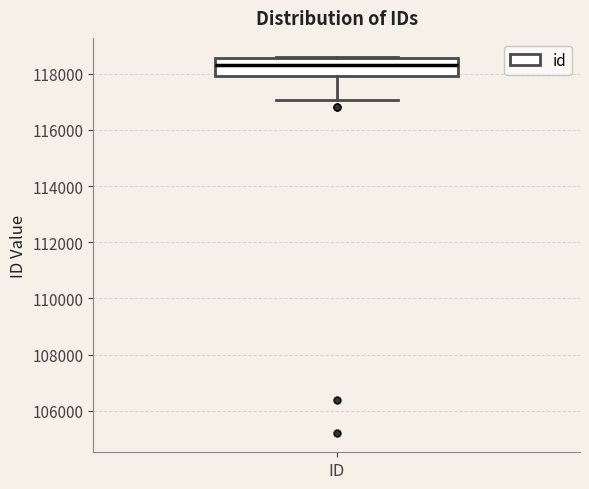

Where is the lower edge of the box for ID on the y-axis? The values are not printed on the chart, so give them approximately, as read against the axis.

118000